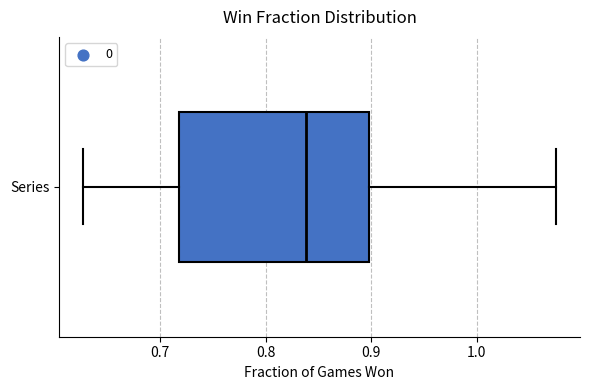

Where does the right whisker of the box for Series end on the x-axis? The values are not printed on the chart, so give them approximately, as read against the axis.

1.08